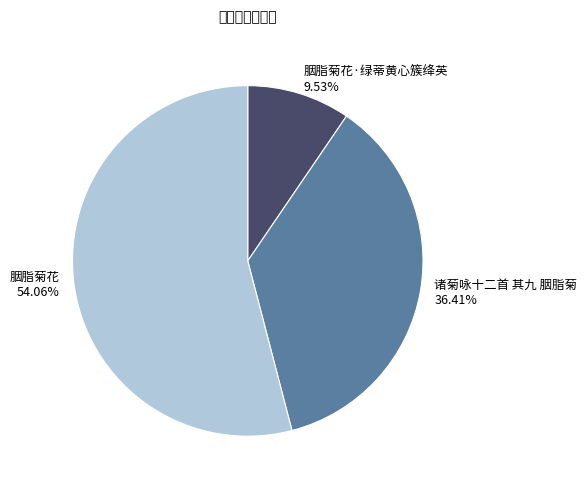

Does any single category account for the majority?

Yes